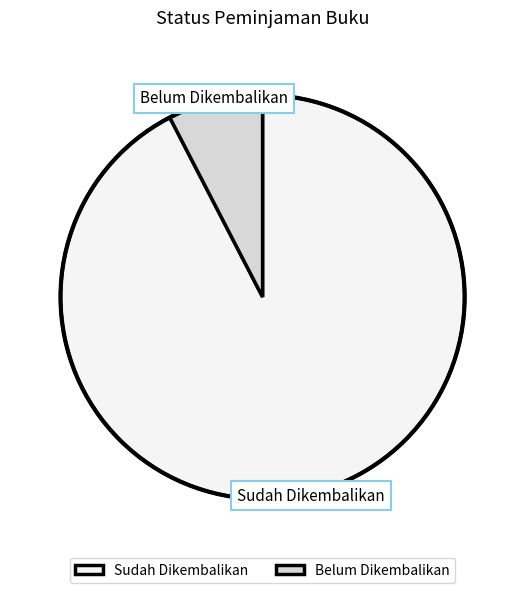

Which has a higher value, Sudah Dikembalikan or Belum Dikembalikan?

Sudah Dikembalikan